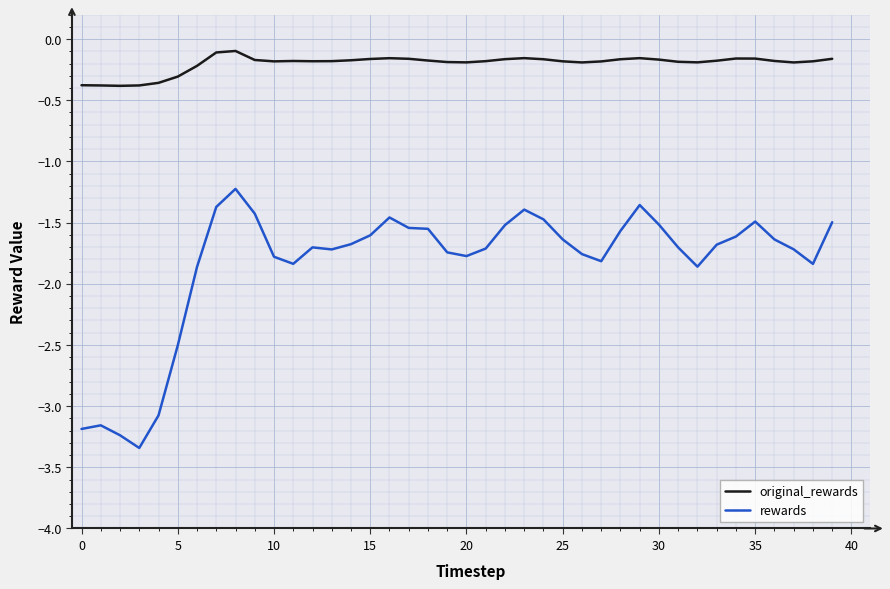

What is the difference between the maximum and minimum values in the original_rewards series?

0.3